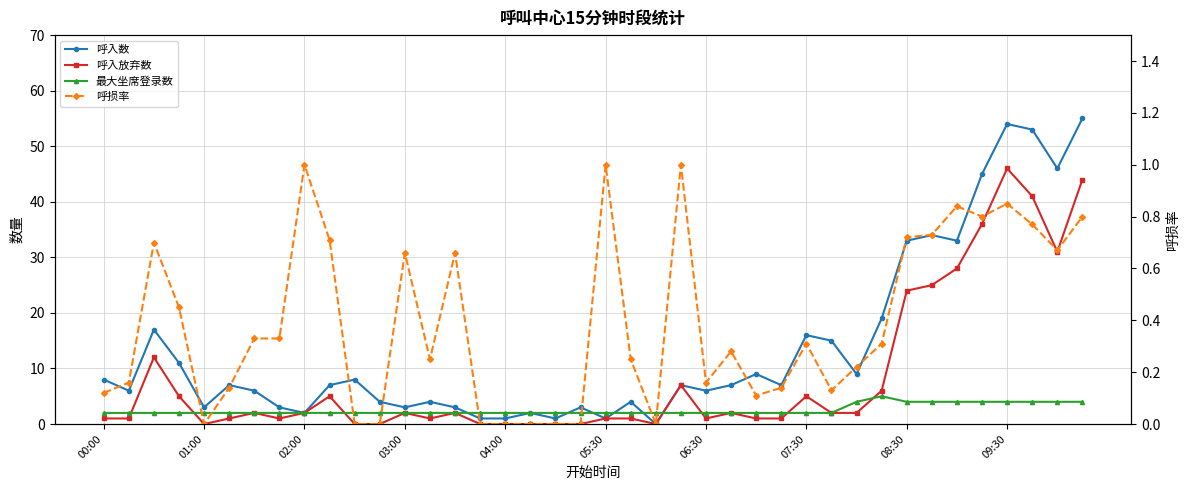

Which has a higher value, 02:00 or 16?

02:00